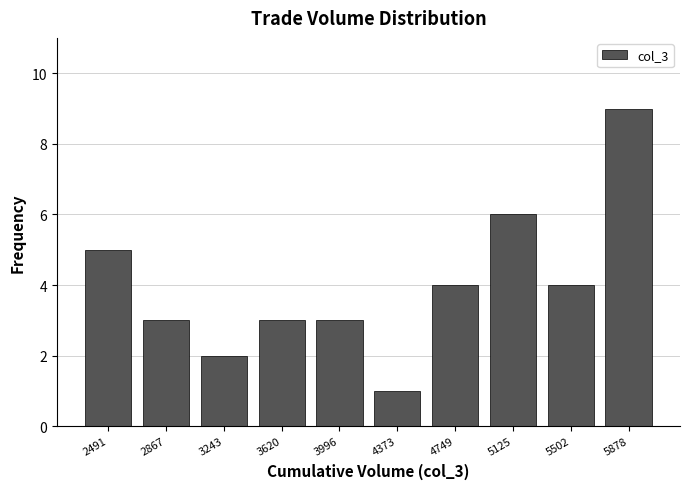

Reading left to right, list all the values displayed in this chart.

5	3	2	3	3	1	4	6	4	9